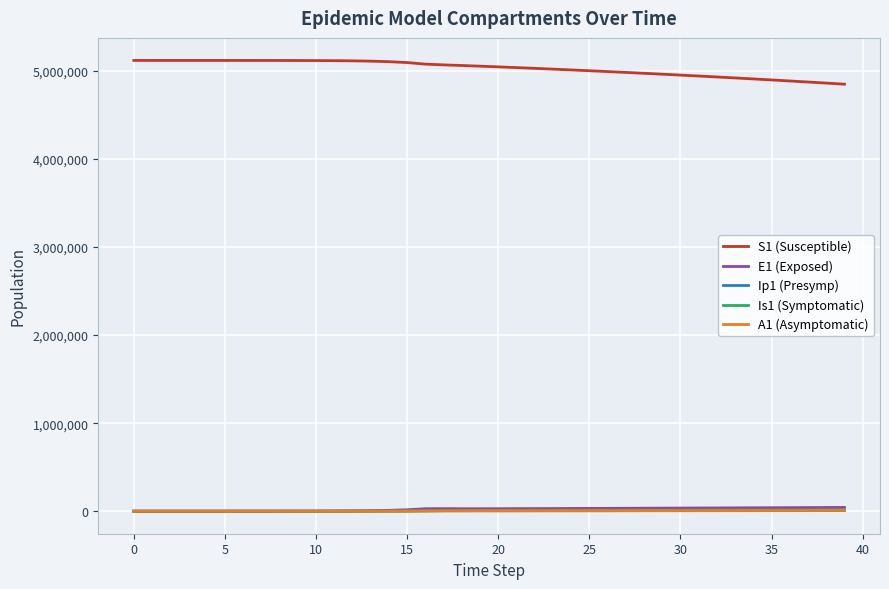

Does the chart display data point markers on the line(s)?

No